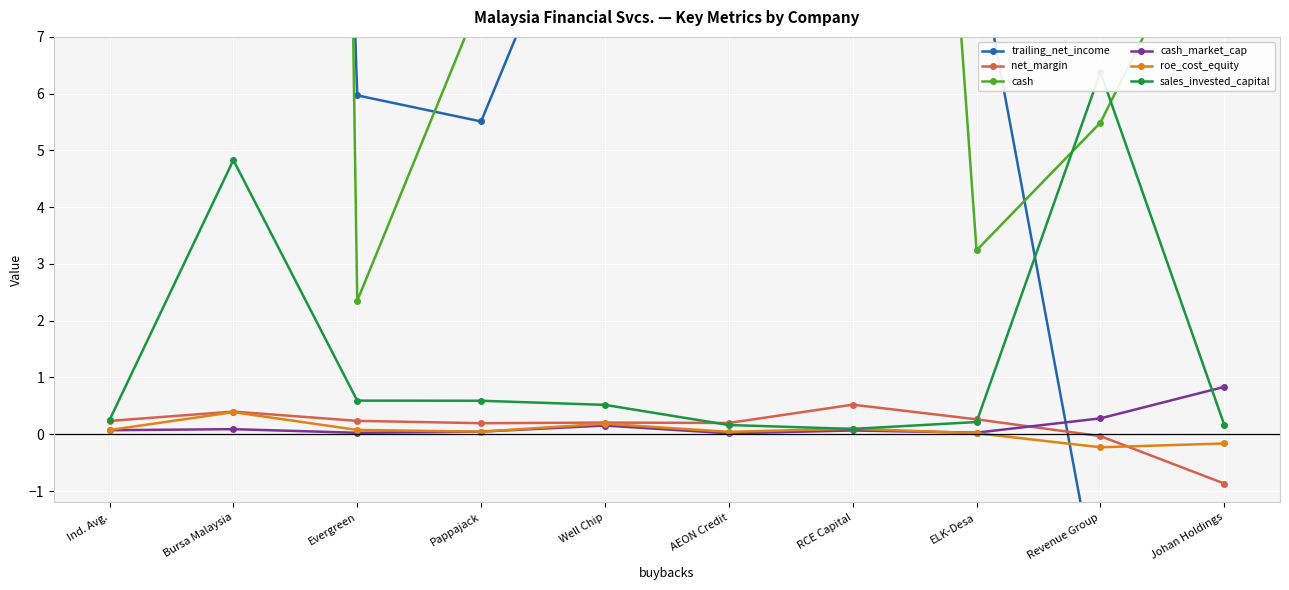

Which series has the largest total across all categories?

cash